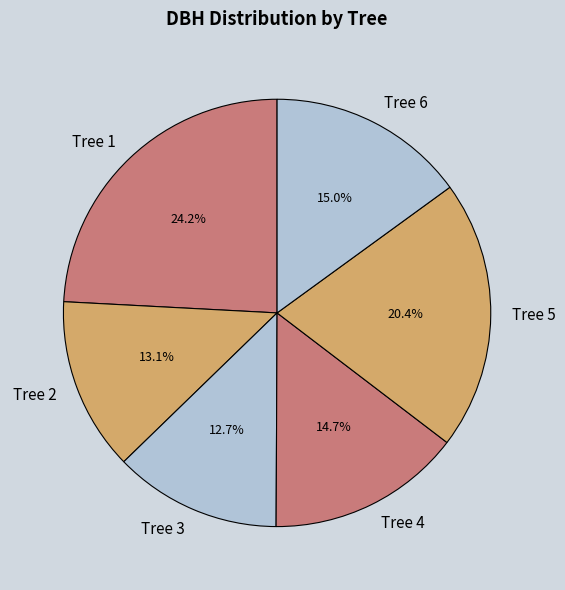

How many slices are in this pie chart?

6